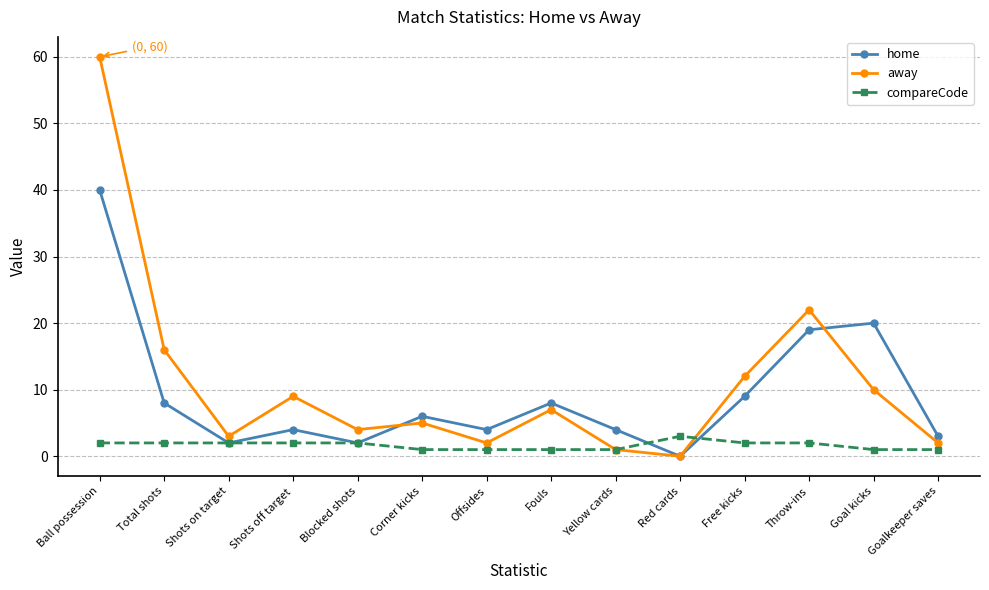

Read the away value at Total shots.

16